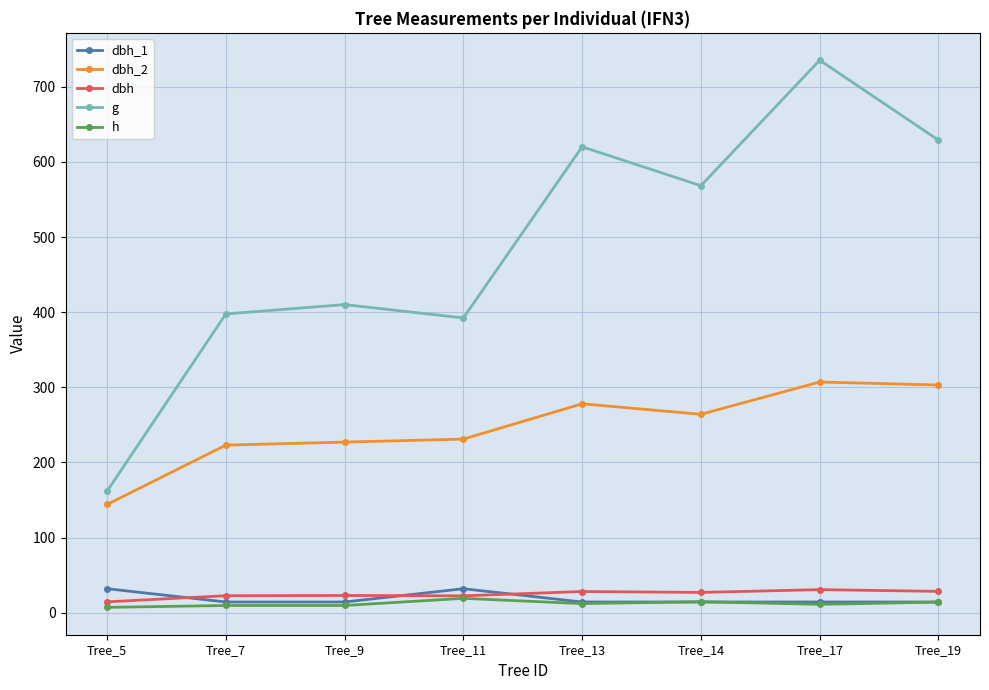

Is it true that dbh_2 equals 144.0 at Tree_5?

True